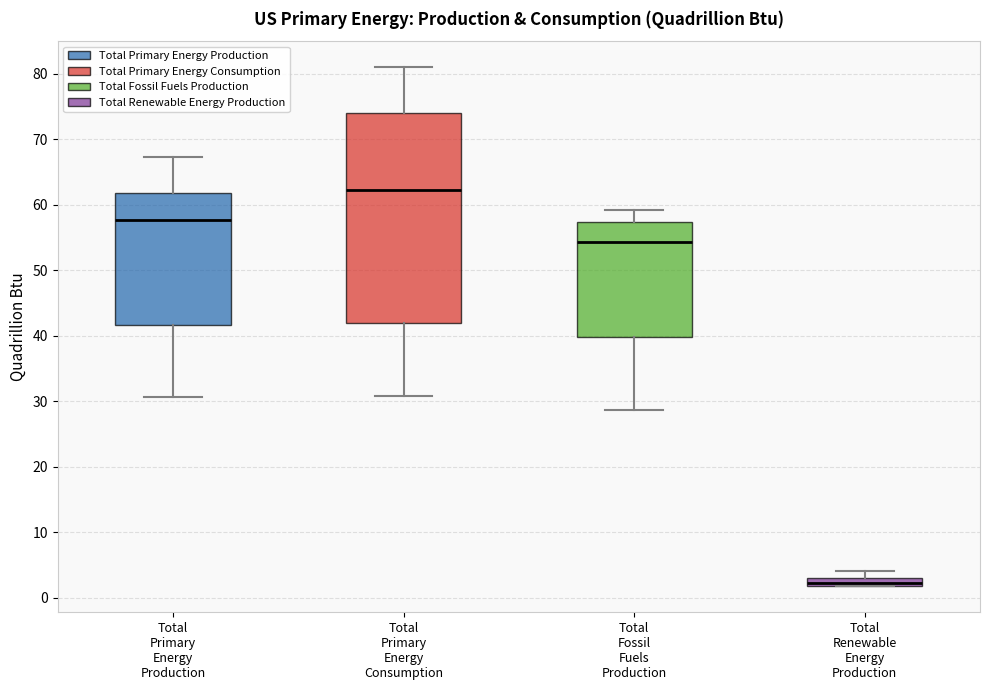

Comparing the boxes themselves (not the whiskers), which one is the tallest?

Total Primary Energy Consumption